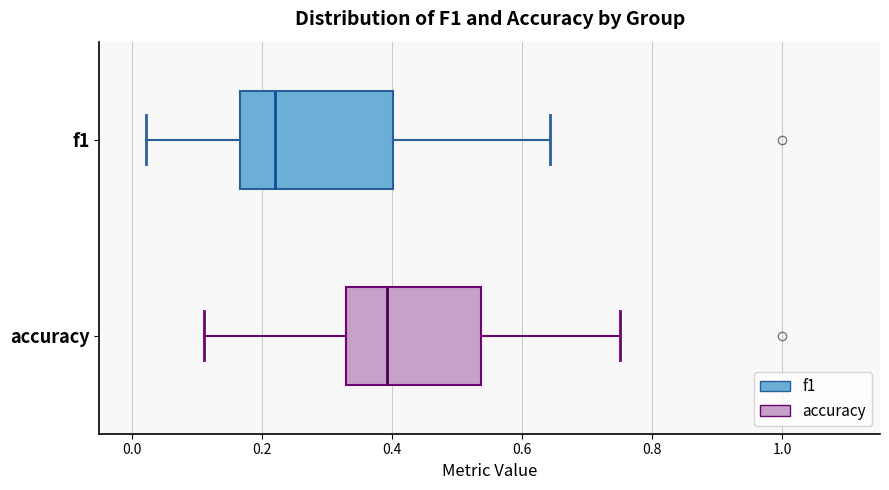

Comparing the boxes themselves (not the whiskers), which one is the widest?

f1